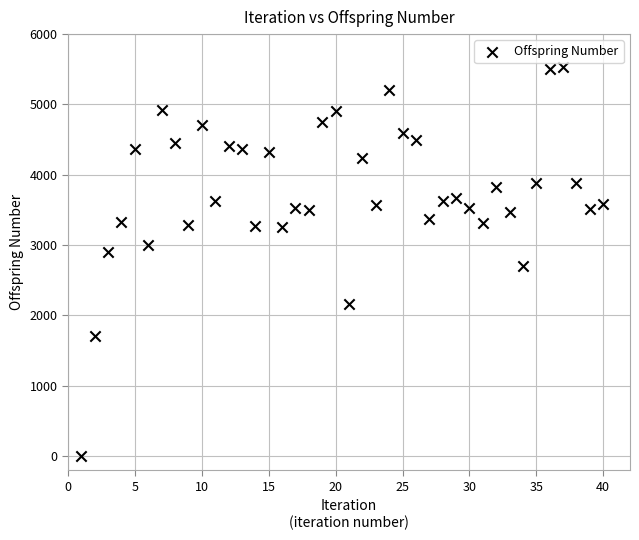

What is the range of X values (max minus min)?

39